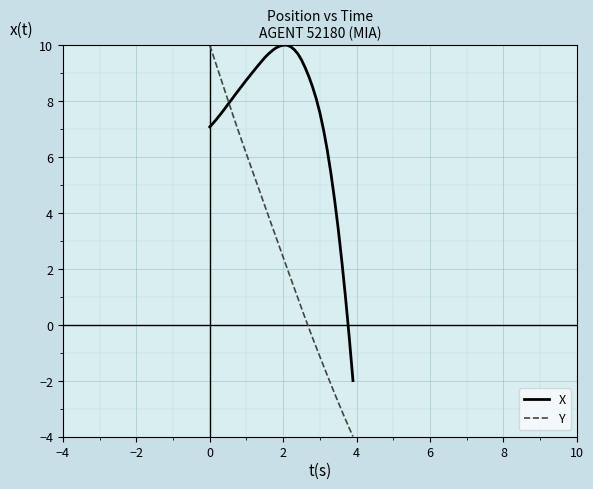

Which series has the largest total across all categories?

X